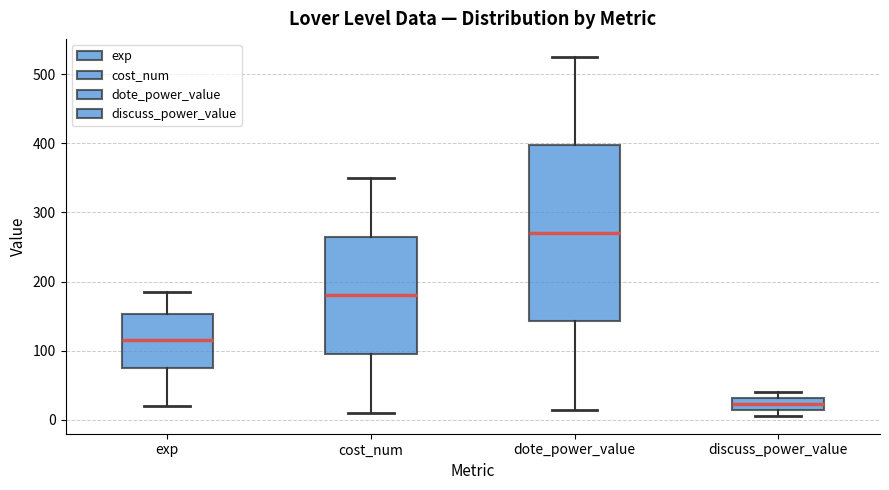

Reading left to right, read every box against the y-axis: the position of its median line, the range the box covers, and the ends of its whiskers. The values are not printed on the chart, so give them approximately, as read against the axis.

exp: median 120, box 80 to 150, whiskers 20 to 190
cost_num: median 180, box 100 to 270, whiskers 10 to 350
dote_power_value: median 270, box 140 to 400, whiskers 20 to 530
discuss_power_value: median 20, box 10 to 30, whiskers 10 (just below the box's lower edge) to 40